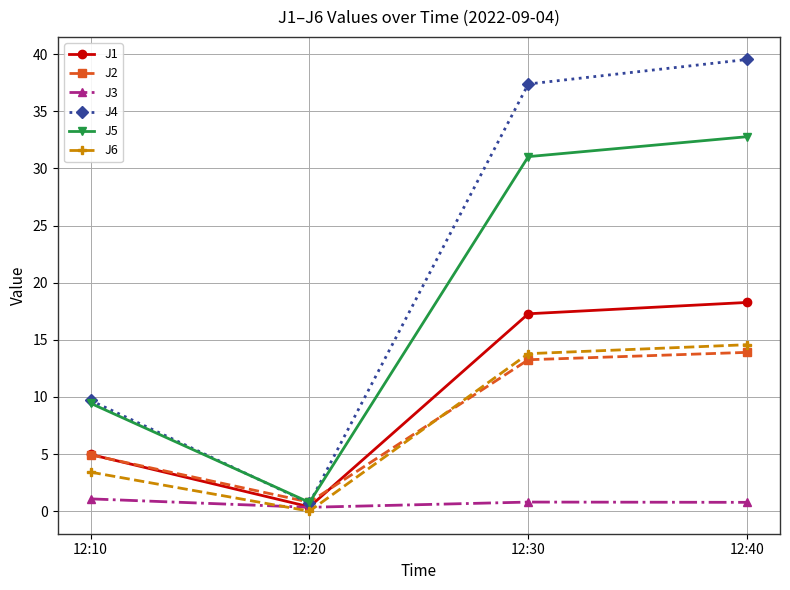

At which category does the chart reach its peak across all series?

12:40